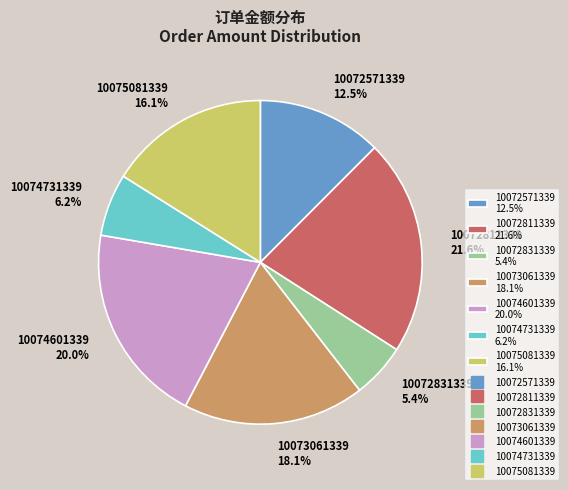

True or false: 10074731339 accounts for 6% of the total.

True